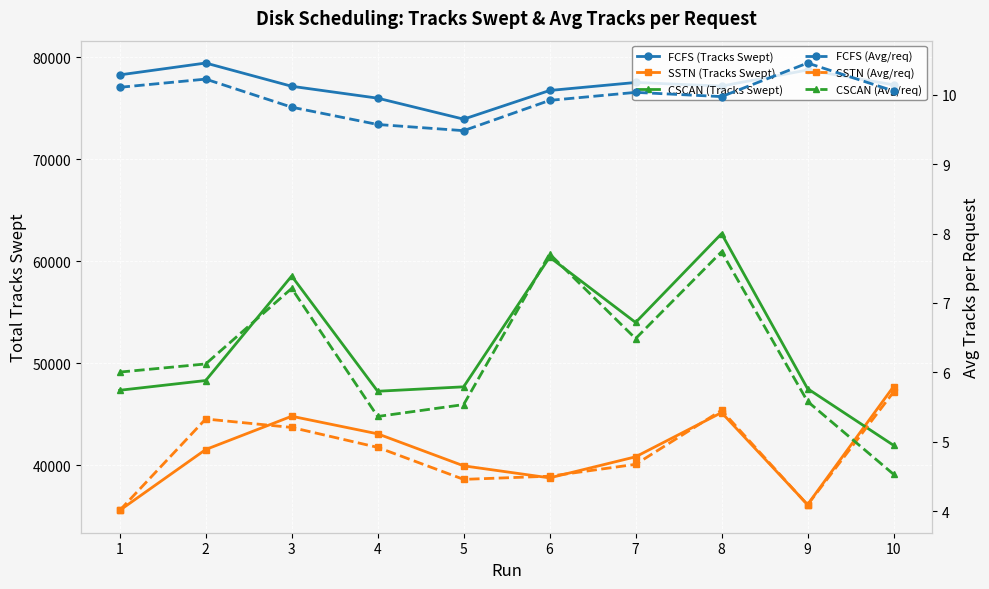

Does the chart display data point markers on the line(s)?

Yes